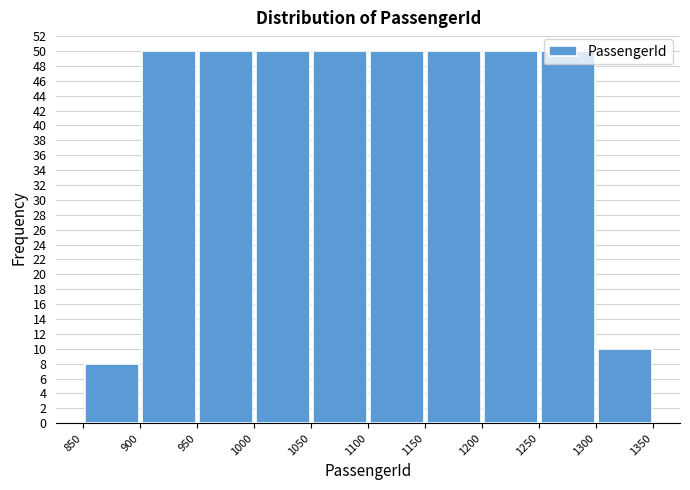

Reading left to right, transcribe this chart: for each bar, give the range it covers on the x-axis and its height. The values are not printed on the chart, so give them approximately, as read against the axis.

850 to 900: 8
900 to 950: 50
950 to 1000: 50
1000 to 1050: 50
1050 to 1100: 50
1100 to 1150: 50
1150 to 1200: 50
1200 to 1250: 50
1250 to 1300: 50
1300 to 1350: 10